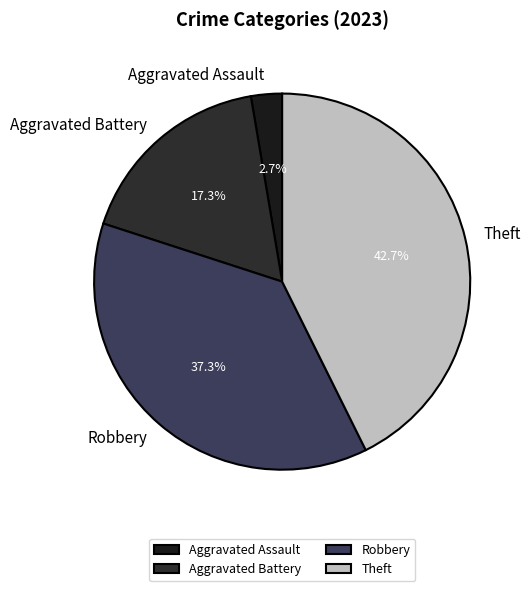

Which slice is the largest?

Theft